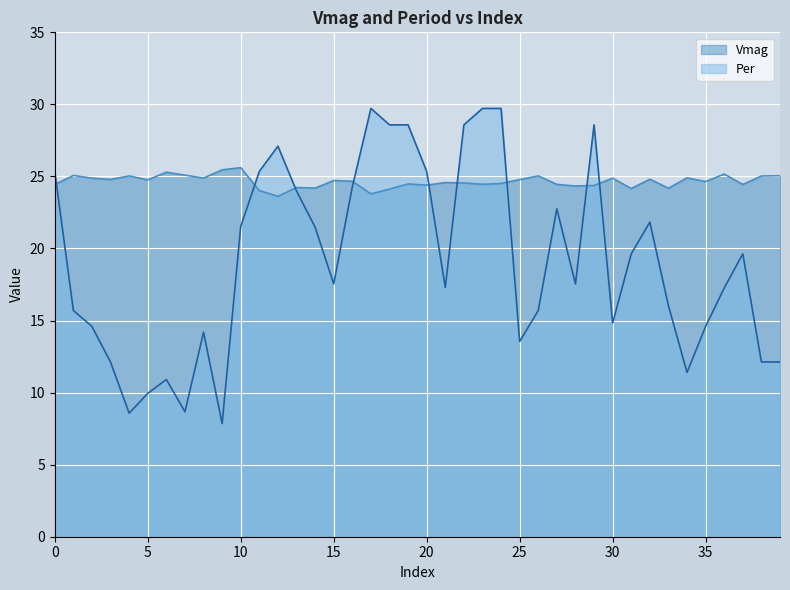

Rank the series by their maximum value, from highest to lowest.

Per, Vmag